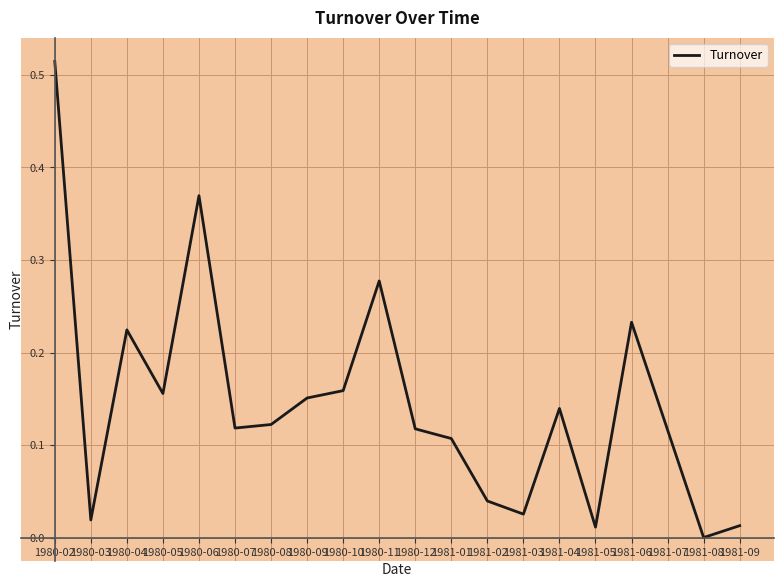

How many lines are shown in the chart?

1